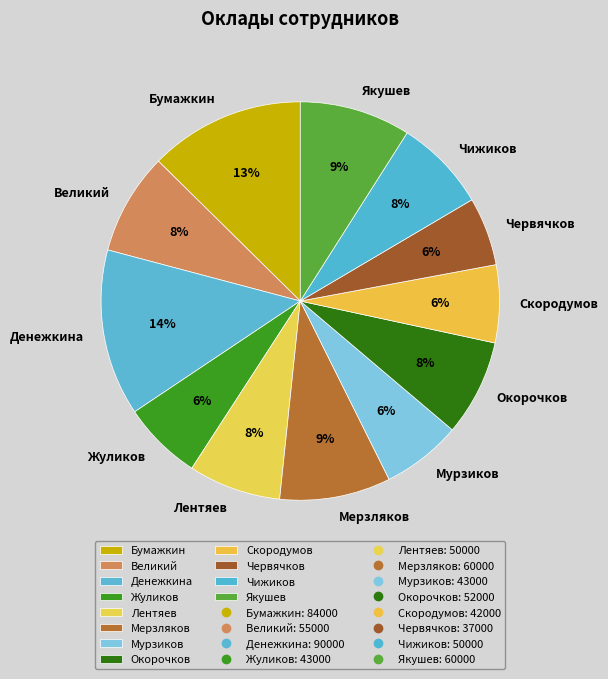

How many slices are in this pie chart?

12